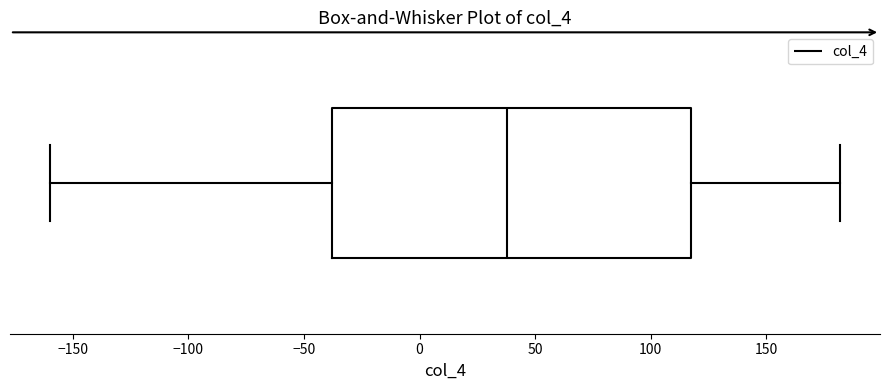

Where does the median line of the box sit on the x-axis? The values are not printed on the chart, so give them approximately, as read against the axis.

40